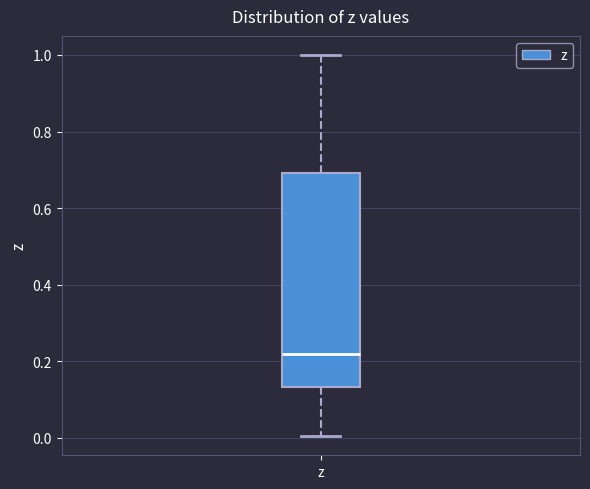

Transcribe this box plot: give where the median line is, the range the box spans, and where the two whiskers end, as read against the y-axis. The values are not printed on the chart, so give them approximately, as read against the axis.

median 0.22, box 0.14 to 0.70, whiskers 0.00 to 1.00